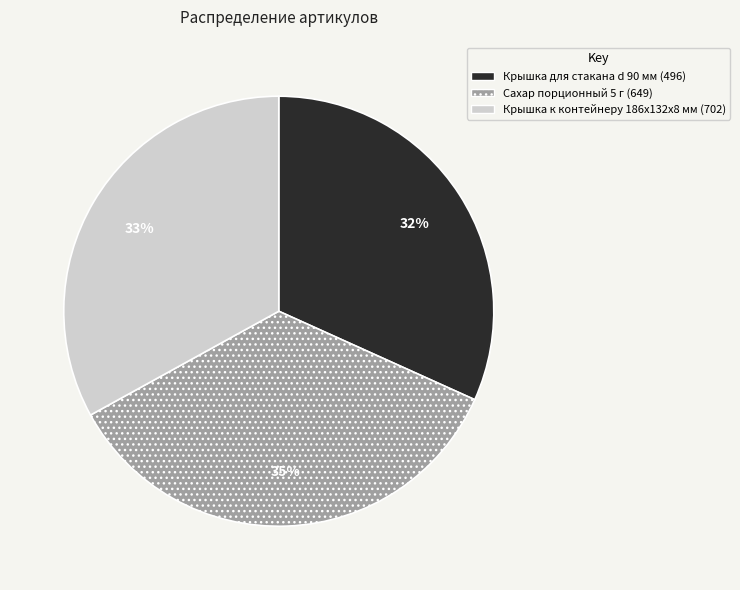

Which category has the biggest portion of the pie?

Сахар порционный 5 г (649)